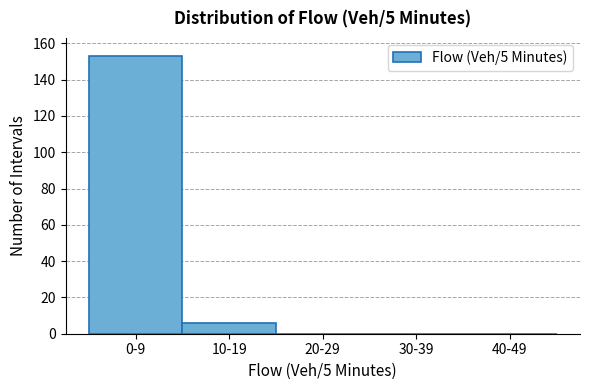

Reading left to right, list all the values displayed in this chart.

0-9=153	10-19=6	20-29=0	30-39=0	40-49=0